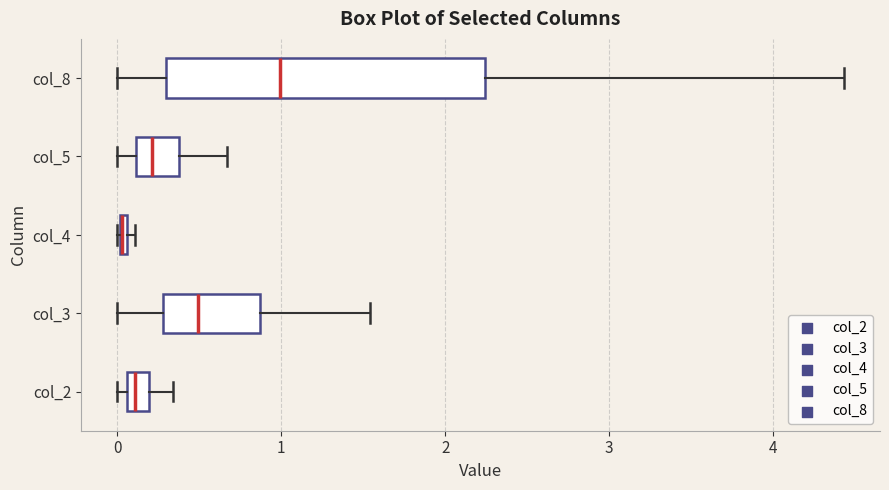

Where does the median line of the box for col_3 sit on the x-axis? The values are not printed on the chart, so give them approximately, as read against the axis.

0.5